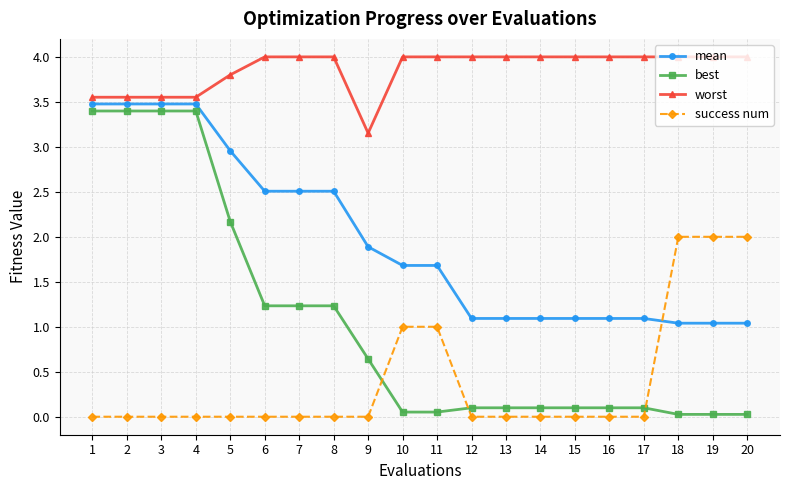

At which label does worst reach its minimum?

9